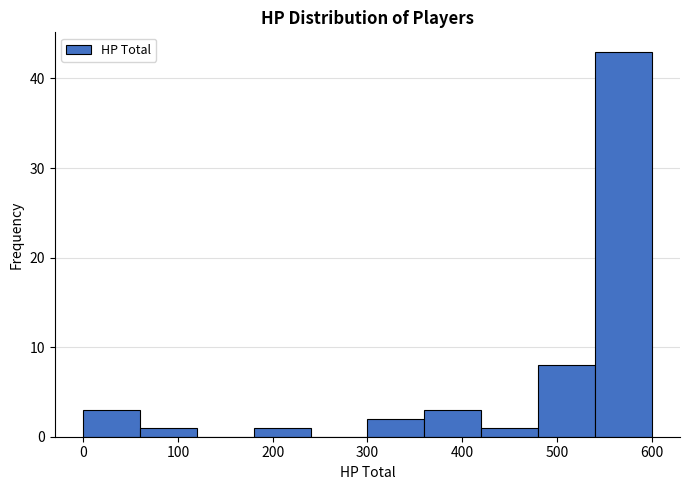

Over which range of the x-axis is the bar tallest?

540 to 600